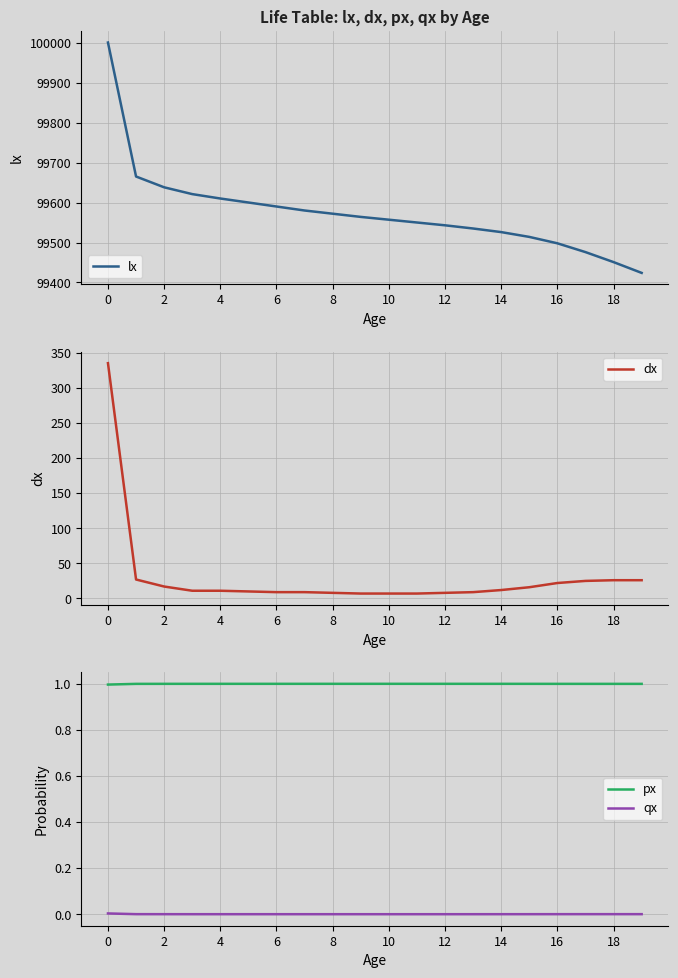

The qx series shows 0.0 at 4. True or false?

True